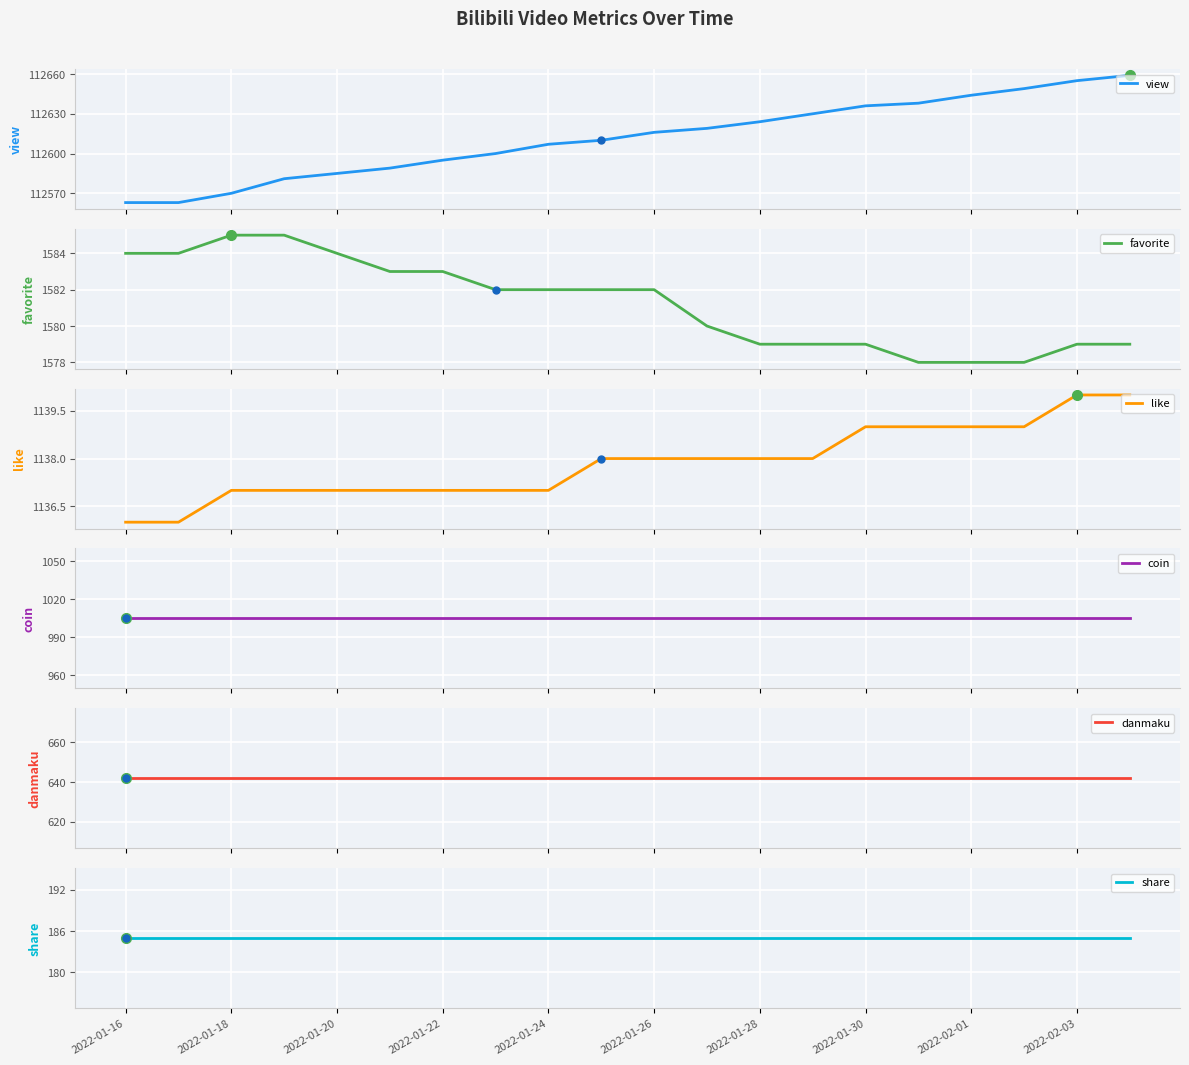

Reading left to right, transcribe all the data shown in this chart.

view: 112563	112563	112570	112581	112585	112589	112595	112600	112607	112610	112616	112619	112624	112630	112636	112638	112644	112649	112655	112659
favorite: 1584	1584	1585	1585	1584	1583	1583	1582	1582	1582	1582	1580	1579	1579	1579	1578	1578	1578	1579	1579
like: 1136	1136	1137	1137	1137	1137	1137	1137	1137	1138	1138	1138	1138	1138	1139	1139	1139	1139	1140	1140
coin: 1005	1005	1005	1005	1005	1005	1005	1005	1005	1005	1005	1005	1005	1005	1005	1005	1005	1005	1005	1005
danmaku: 642	642	642	642	642	642	642	642	642	642	642	642	642	642	642	642	642	642	642	642
share: 185	185	185	185	185	185	185	185	185	185	185	185	185	185	185	185	185	185	185	185